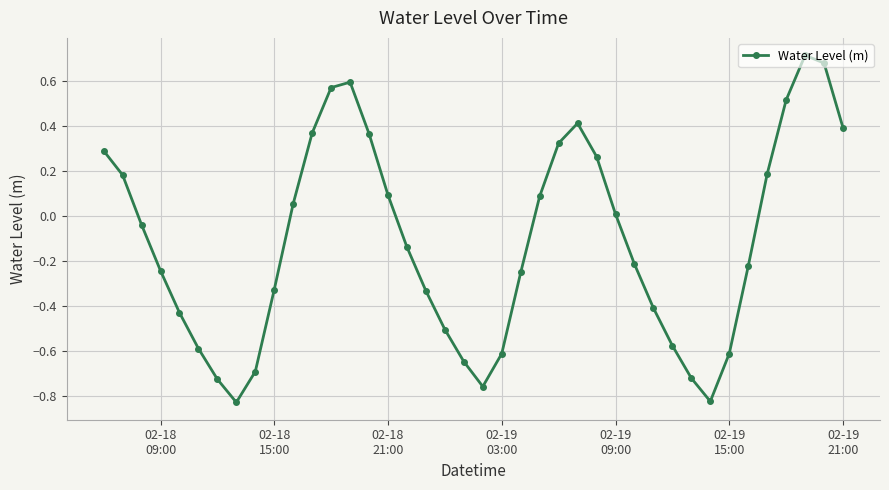

What is the sum of all values?

-4.6